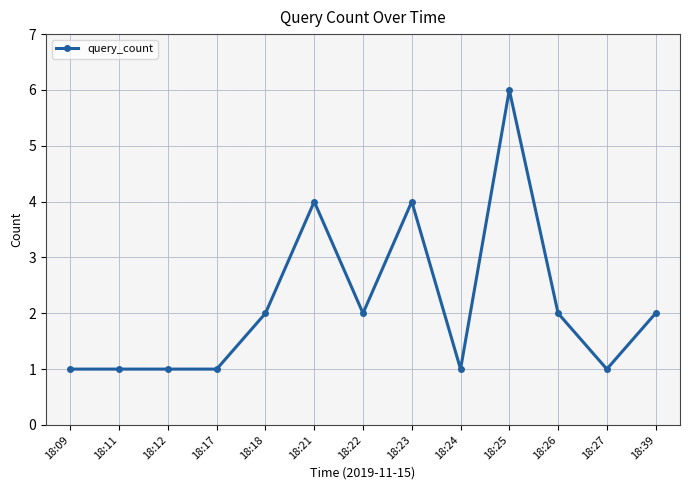

What is the maximum value shown in the chart?

6